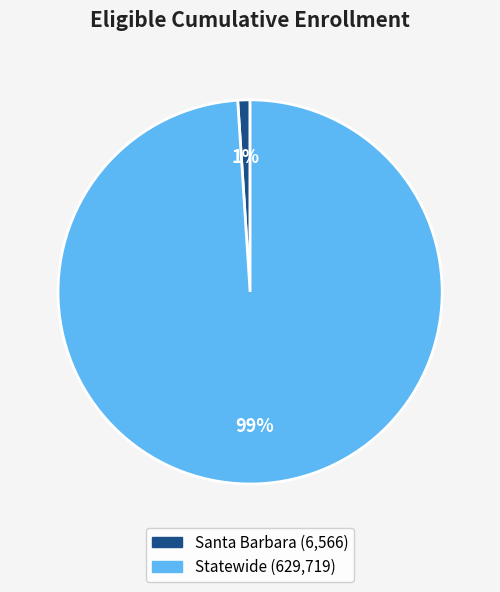

Which has a higher value, Santa Barbara or Statewide?

Statewide